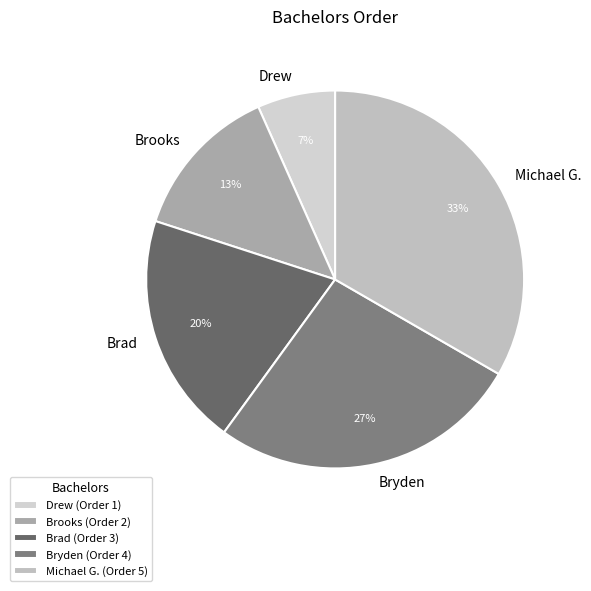

What is the largest slice in the pie chart?

Michael G.